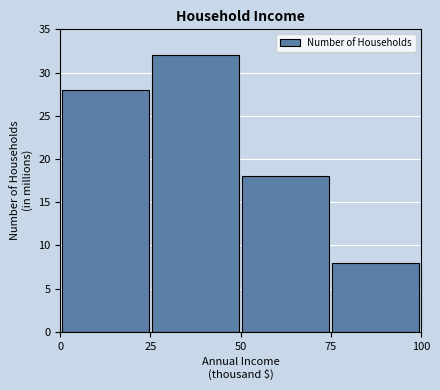

Reading left to right, list every bar in this chart as the range it spans on the x-axis followed by its height. The values are not printed on the chart, so give them approximately, as read against the axis.

0 to 25: 28
25 to 50: 32
50 to 75: 18
75 to 100: 8